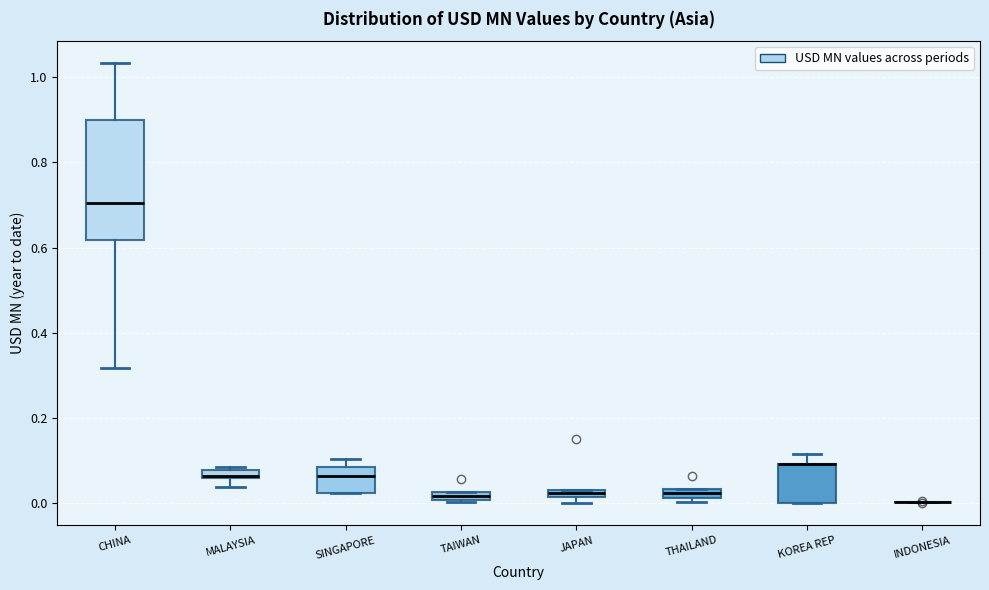

Comparing the boxes themselves (not the whiskers), which one is the tallest?

CHINA